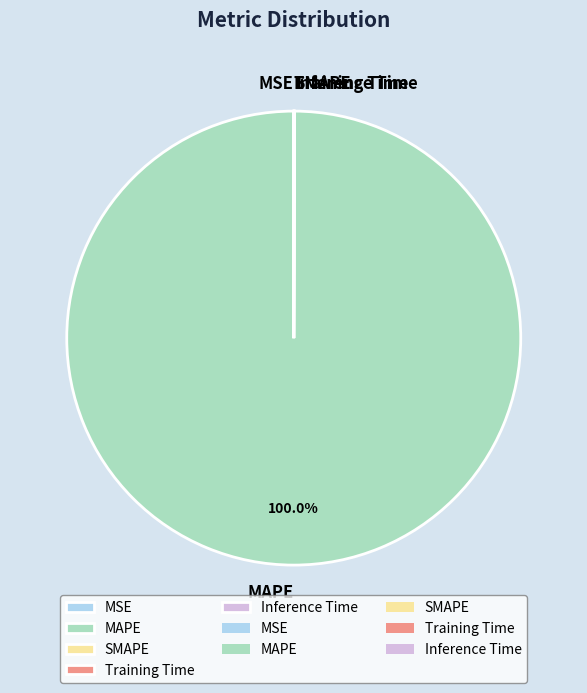

Which slice represents more than half of the pie?

MAPE